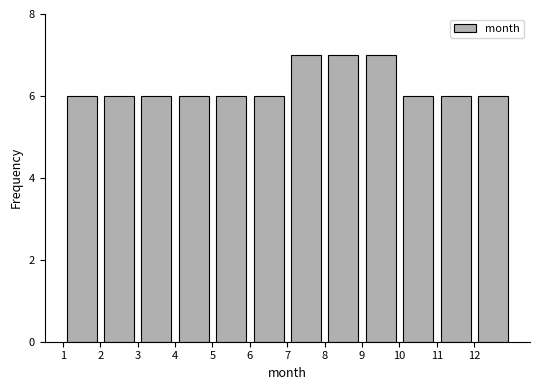

What is the height of the bar covering 9 to 10 on the x-axis? The values are not printed on the chart, so give them approximately, as read against the axis.

7